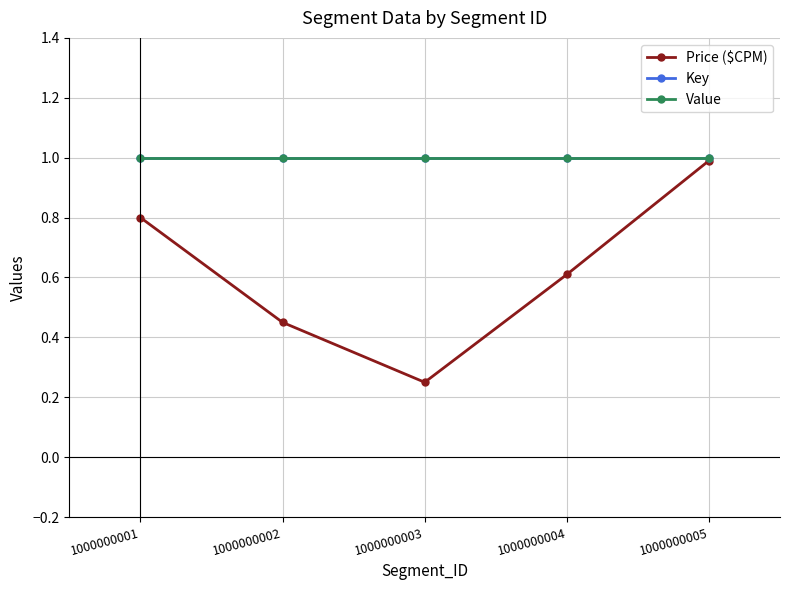

Does the chart have visible grid lines?

Yes